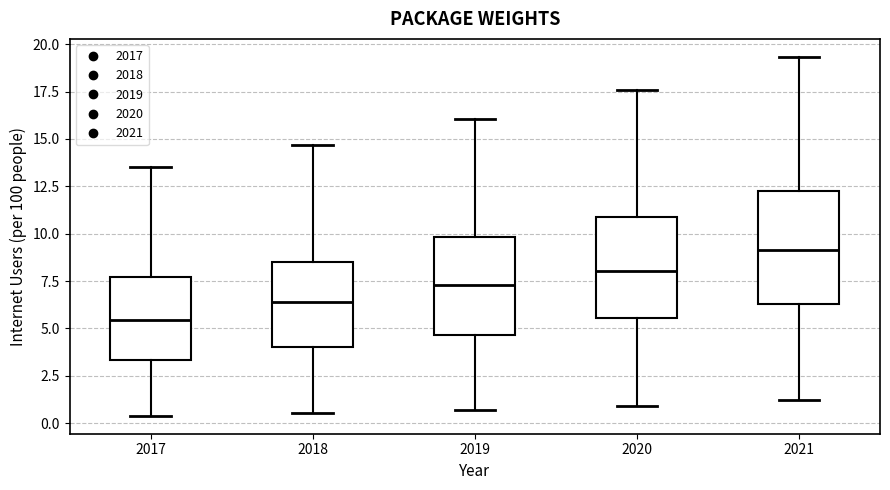

Reading left to right, transcribe this box plot: for each box, give where its median line is, the range the box spans, and where its two whiskers end, as read against the y-axis. The values are not printed on the chart, so give them approximately, as read against the axis.

2017: median 5.5, box 3.5 to 7.5, whiskers 0.5 to 13.5
2018: median 6.5, box 4.0 to 8.5, whiskers 0.5 to 14.5
2019: median 7.5, box 4.5 to 10.0, whiskers 0.5 to 16.0
2020: median 8.0, box 5.5 to 11.0, whiskers 1.0 to 17.5
2021: median 9.0, box 6.5 to 12.0, whiskers 1.0 to 19.5